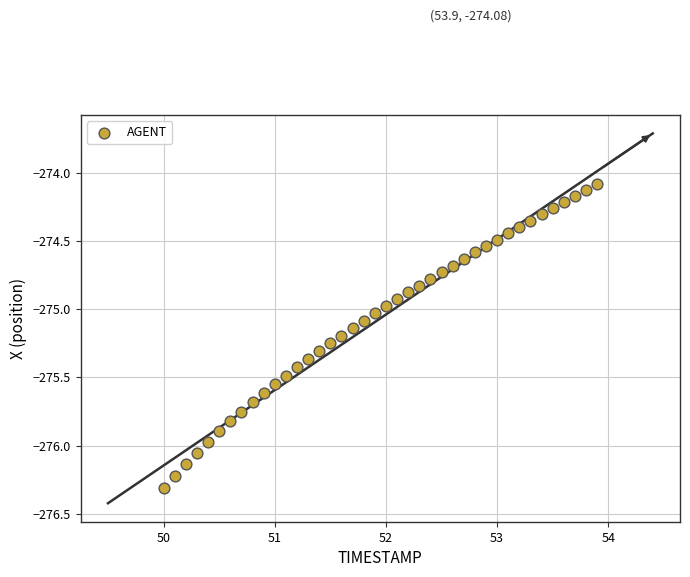

What is the range of Y values (max minus min)?

2.2